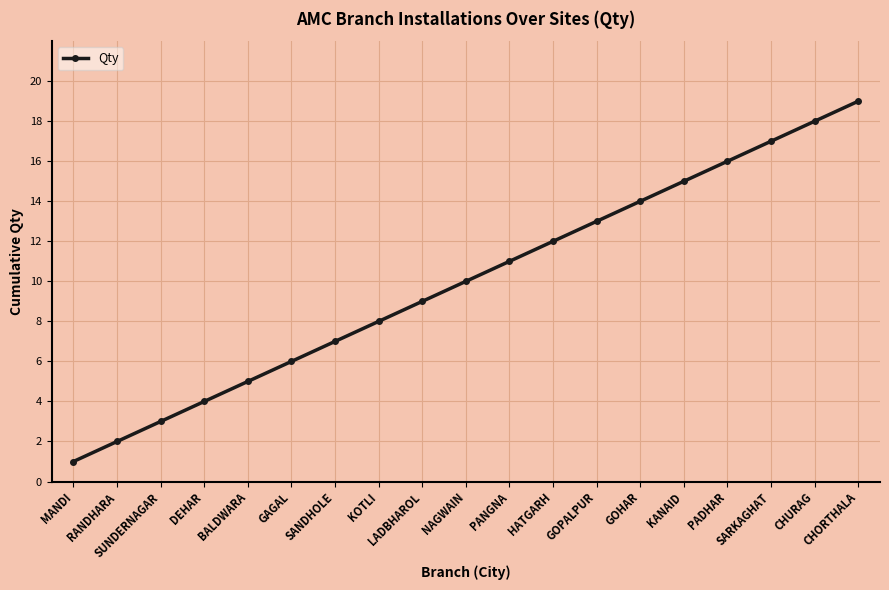

What position from the left is GOHAR?

14